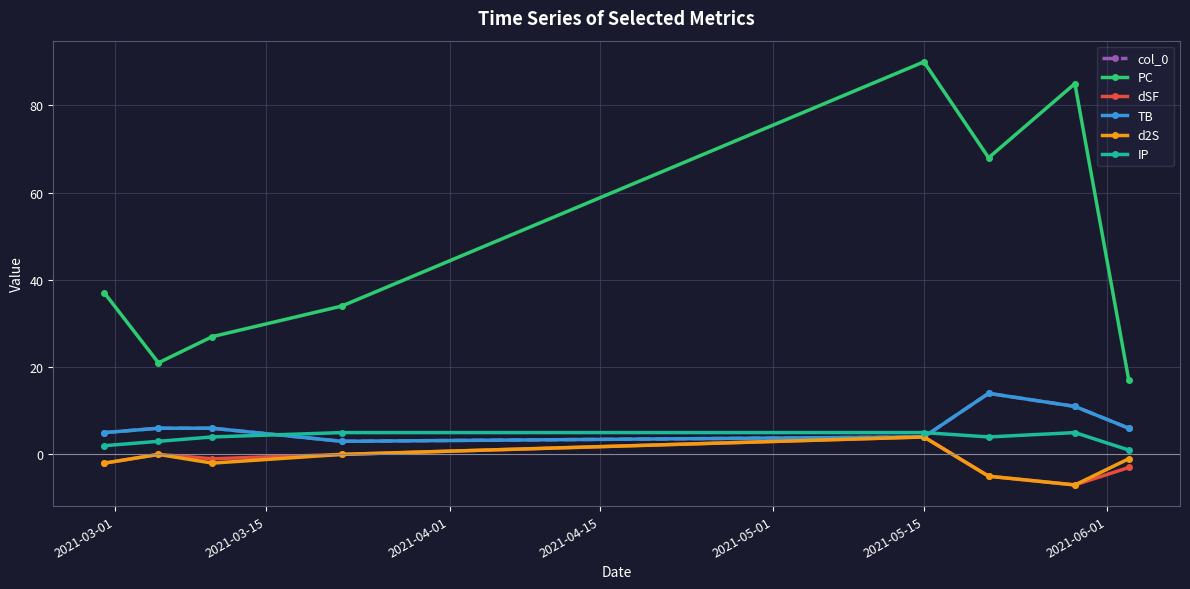

How many distinct data groups are displayed?

6